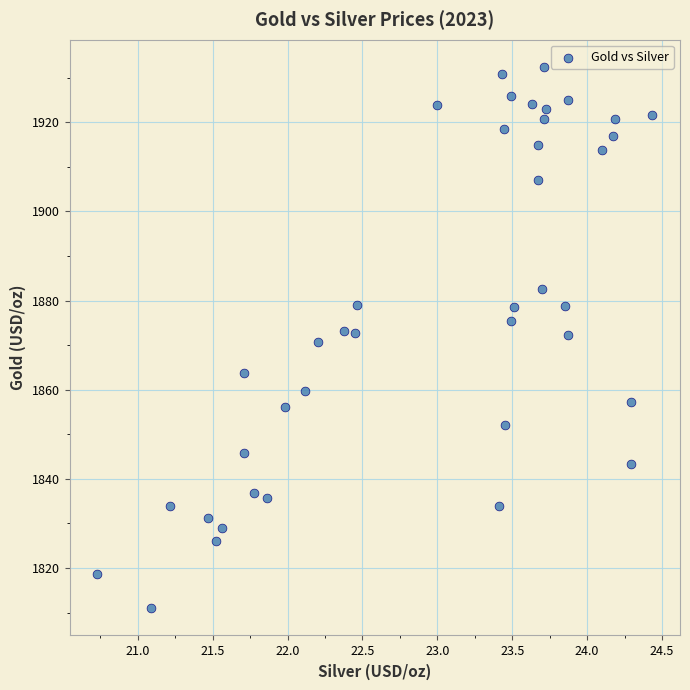

What is the range of X values (max minus min)?

3.7